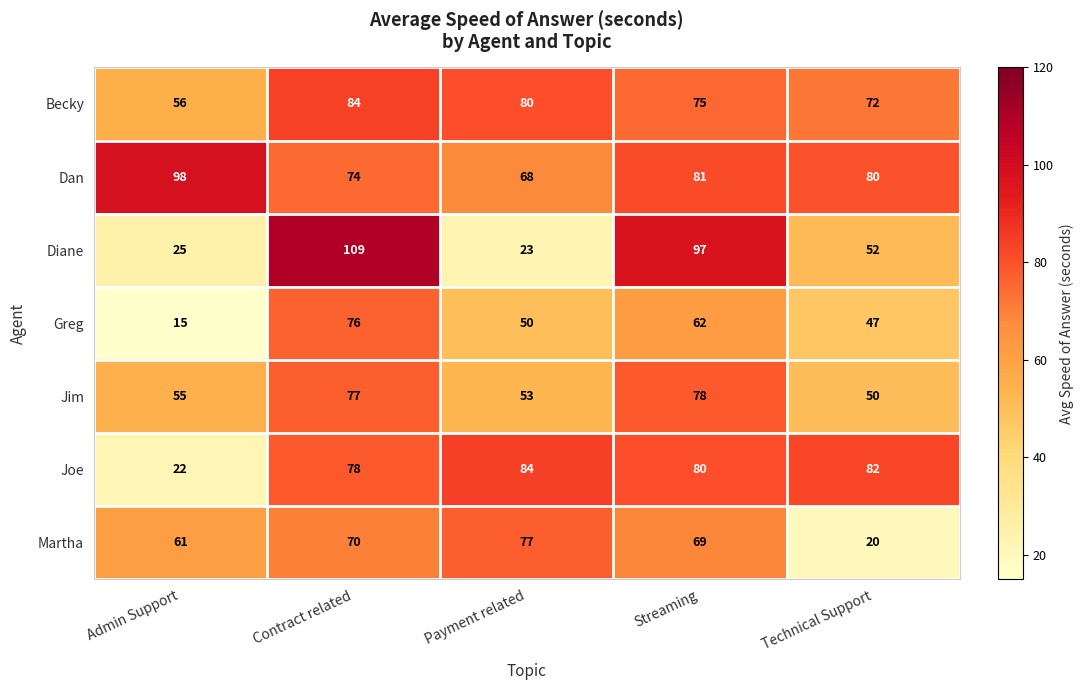

Count the number of data series in this chart.

7